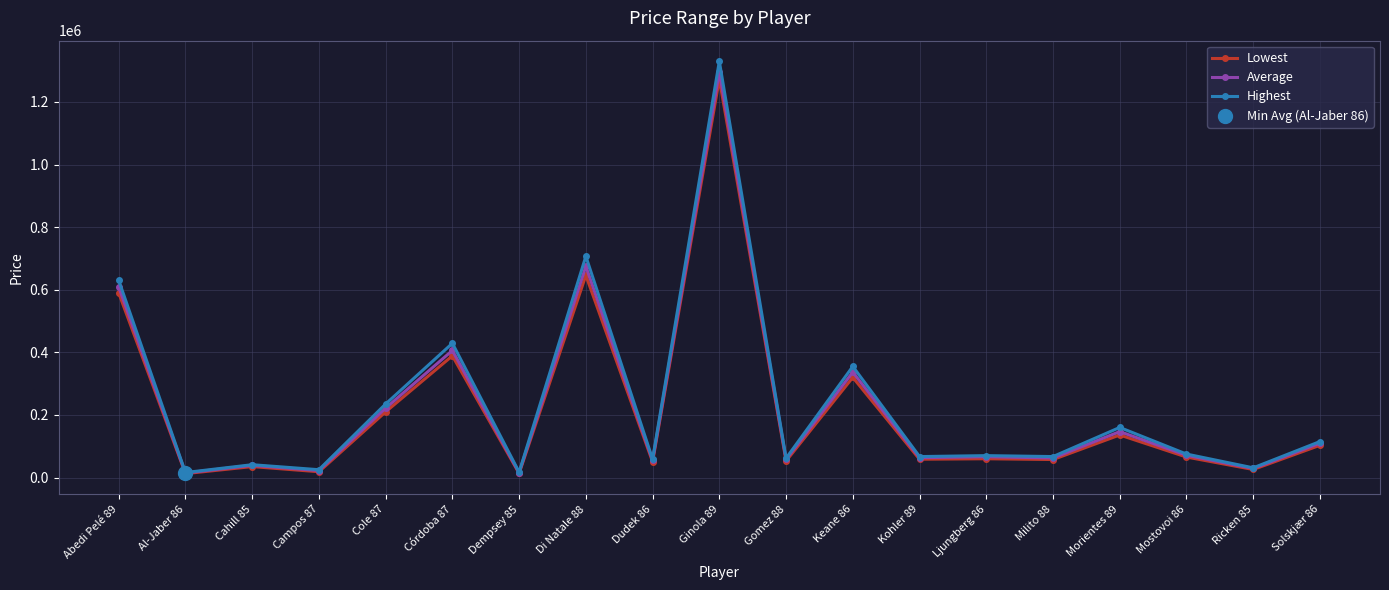

What are all the series names shown in the legend?

Lowest, Average, Highest